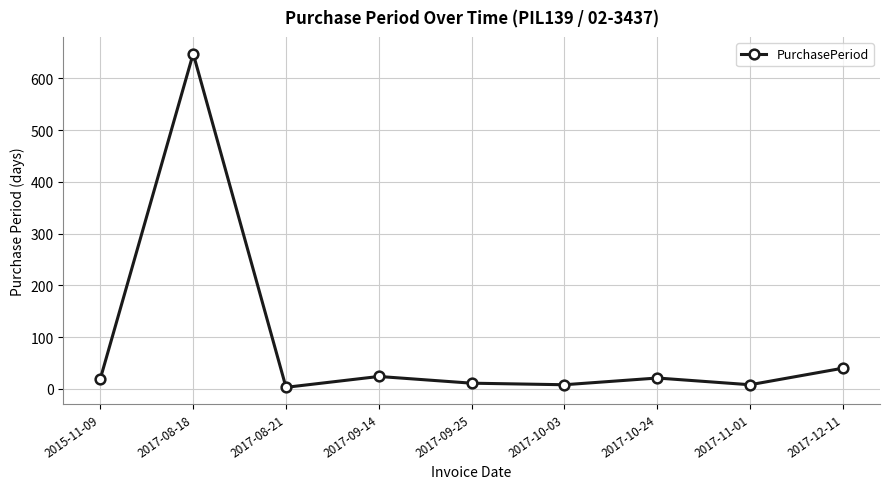

What is the sum of the values at 2017-09-14 and 2017-08-18?

672